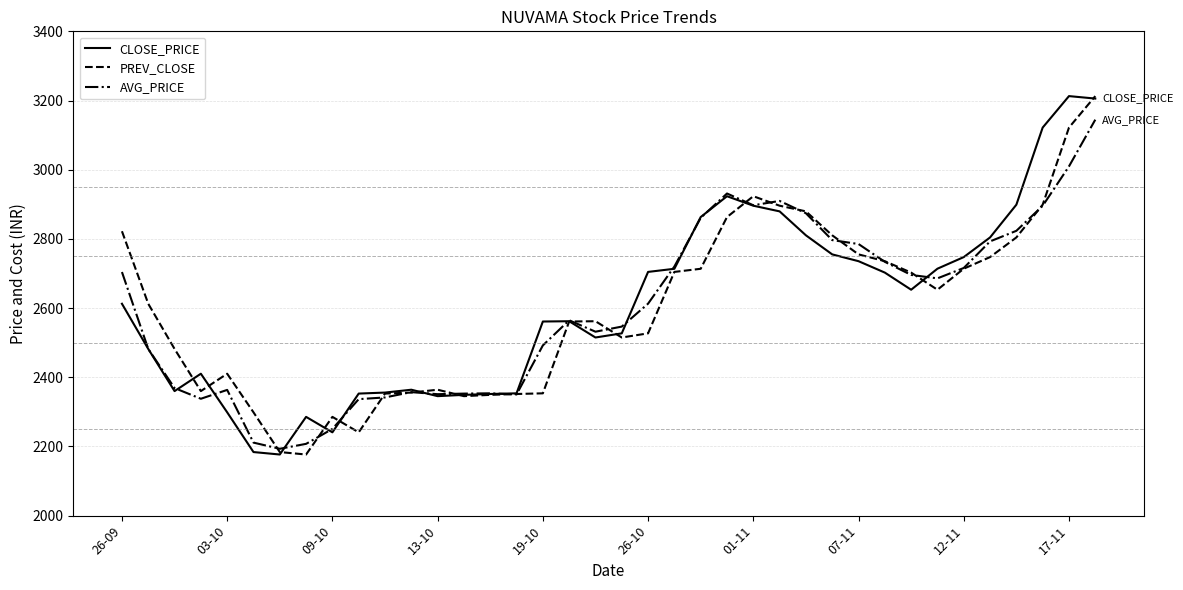

Is this an area chart (filled region under the line)?

No